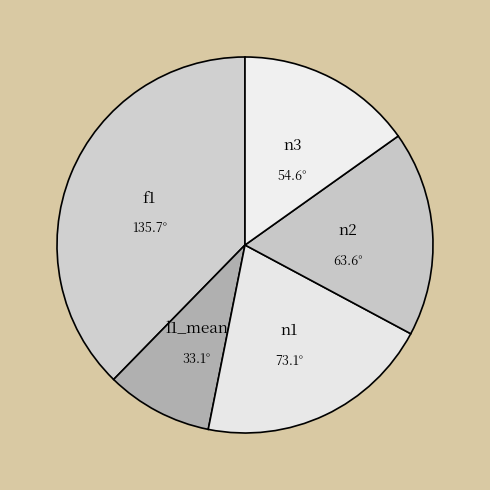

Which category has the smallest portion of the pie?

l1_mean